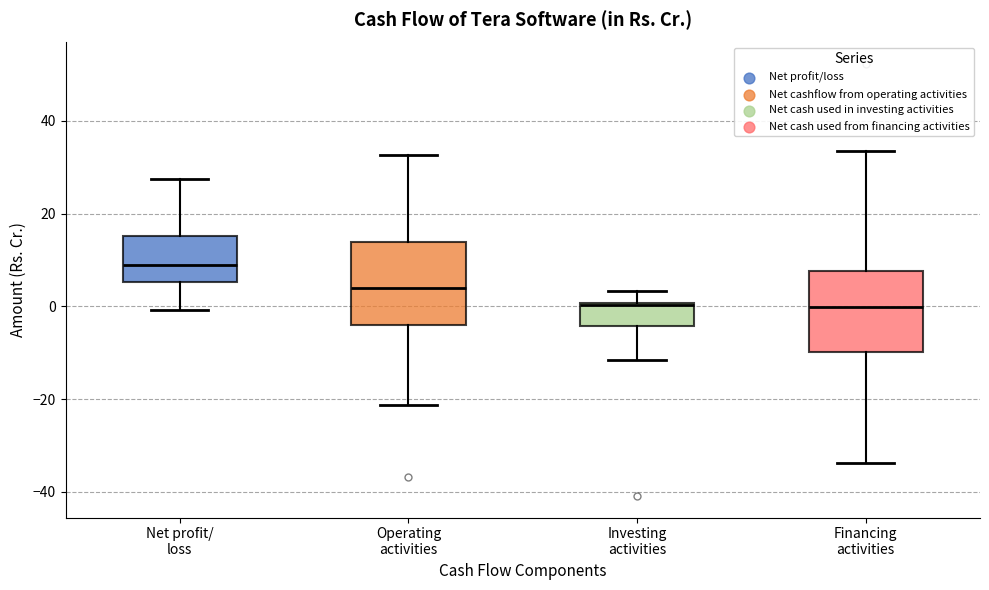

Where does the upper whisker of the box for Financing activities end on the y-axis? The values are not printed on the chart, so give them approximately, as read against the axis.

34